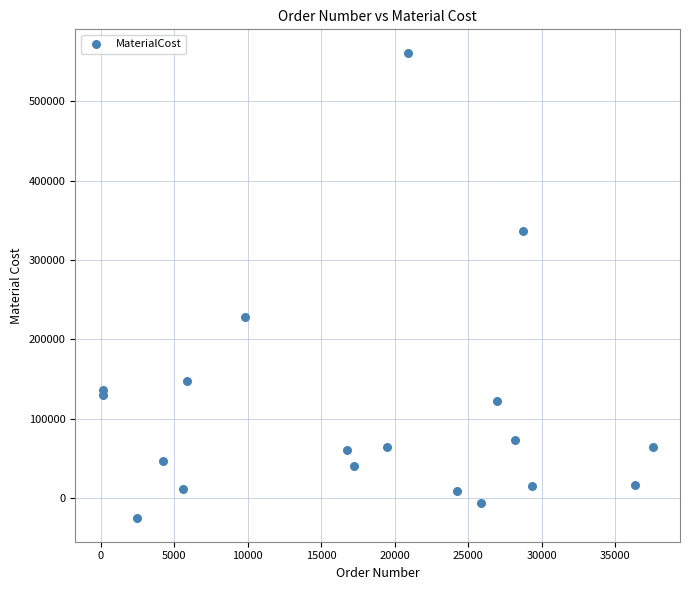

What Y value in the scatter plot is closest to 267671?

227955.0